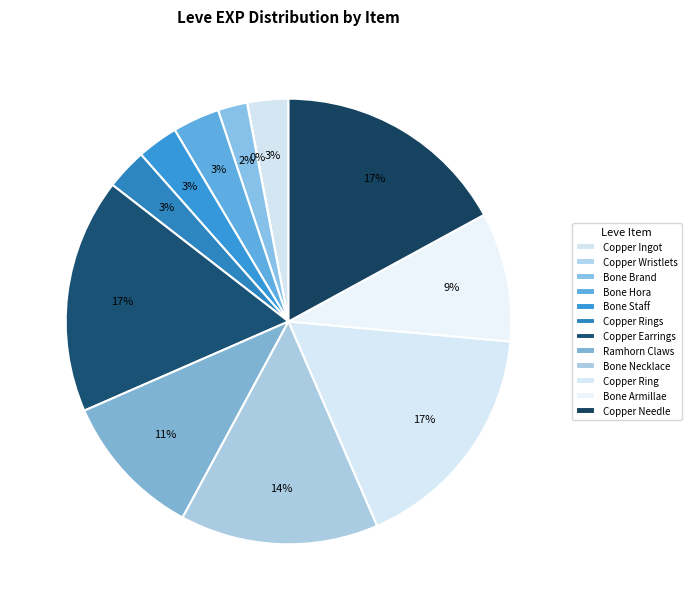

To the nearest percent, what is the difference between the largest and smallest slice percentages?

17%